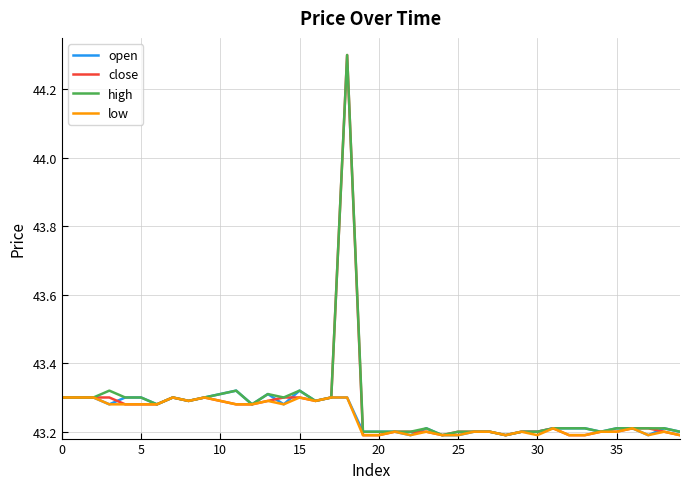

Which series has the widest spread of values?

close